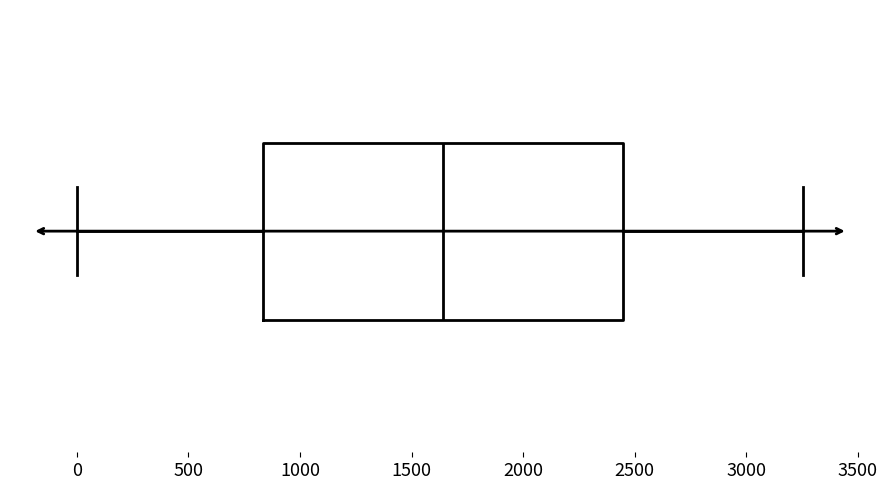

Read this box plot against the x-axis: the position of the median line, the range covered by the box, and the ends of both whiskers. The values are not printed on the chart, so give them approximately, as read against the axis.

median 1650, box 850 to 2450, whiskers 0 to 3250